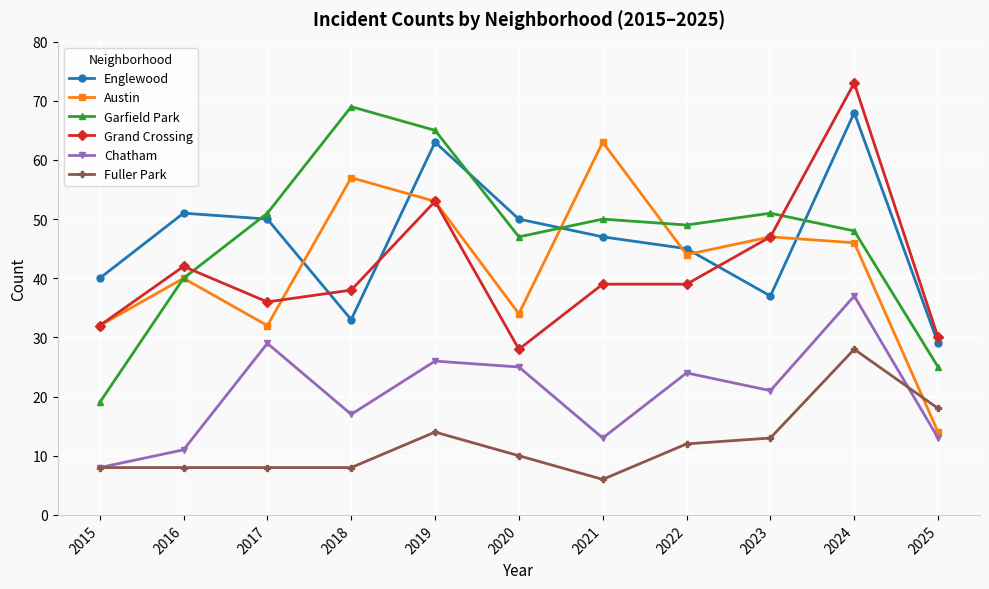

How many values in the Chatham series are below 21?

5